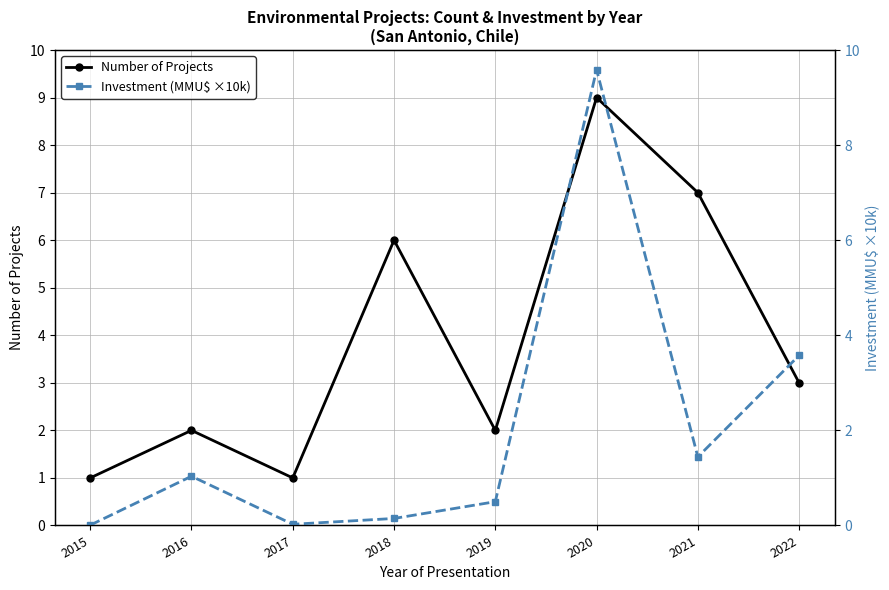

The value of Number of Projects at 2020 is 3.2. True or false?

False